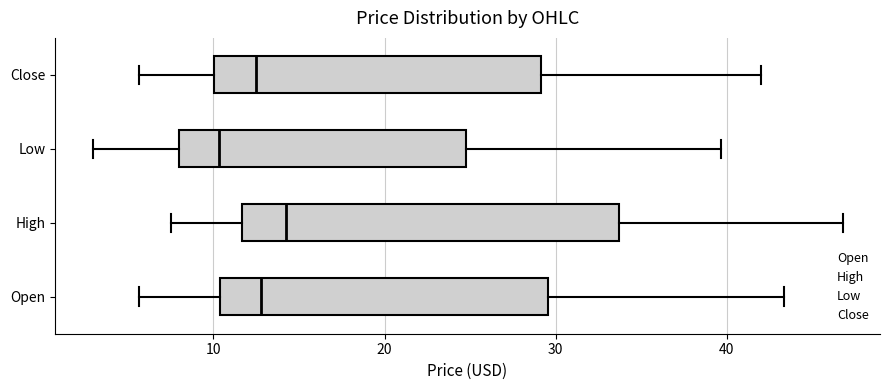

Reading bottom to top, transcribe this box plot: for each box, give where its median line is, the range the box spans, and where its two whiskers end, as read against the x-axis. The values are not printed on the chart, so give them approximately, as read against the axis.

Open: median 13, box 10 to 30, whiskers 6 to 43
High: median 14, box 12 to 34, whiskers 8 to 47
Low: median 10, box 8 to 25, whiskers 3 to 40
Close: median 12, box 10 to 29, whiskers 6 to 42